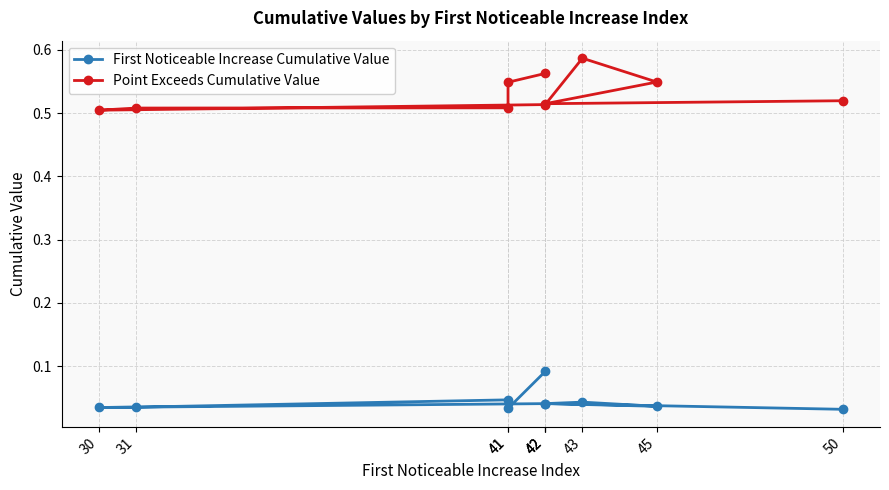

True or false: Point Exceeds Cumulative Value and First Noticeable Increase Cumulative Value cross at least once.

False